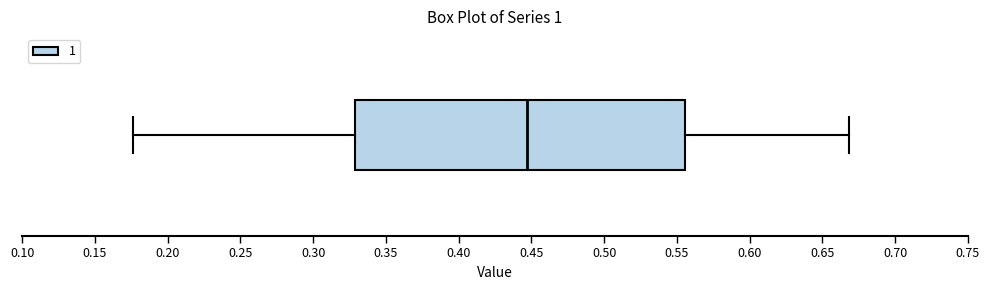

Read this box plot against the x-axis: the position of the median line, the range covered by the box, and the ends of both whiskers. The values are not printed on the chart, so give them approximately, as read against the axis.

median 0.445, box 0.330 to 0.555, whiskers 0.175 to 0.670